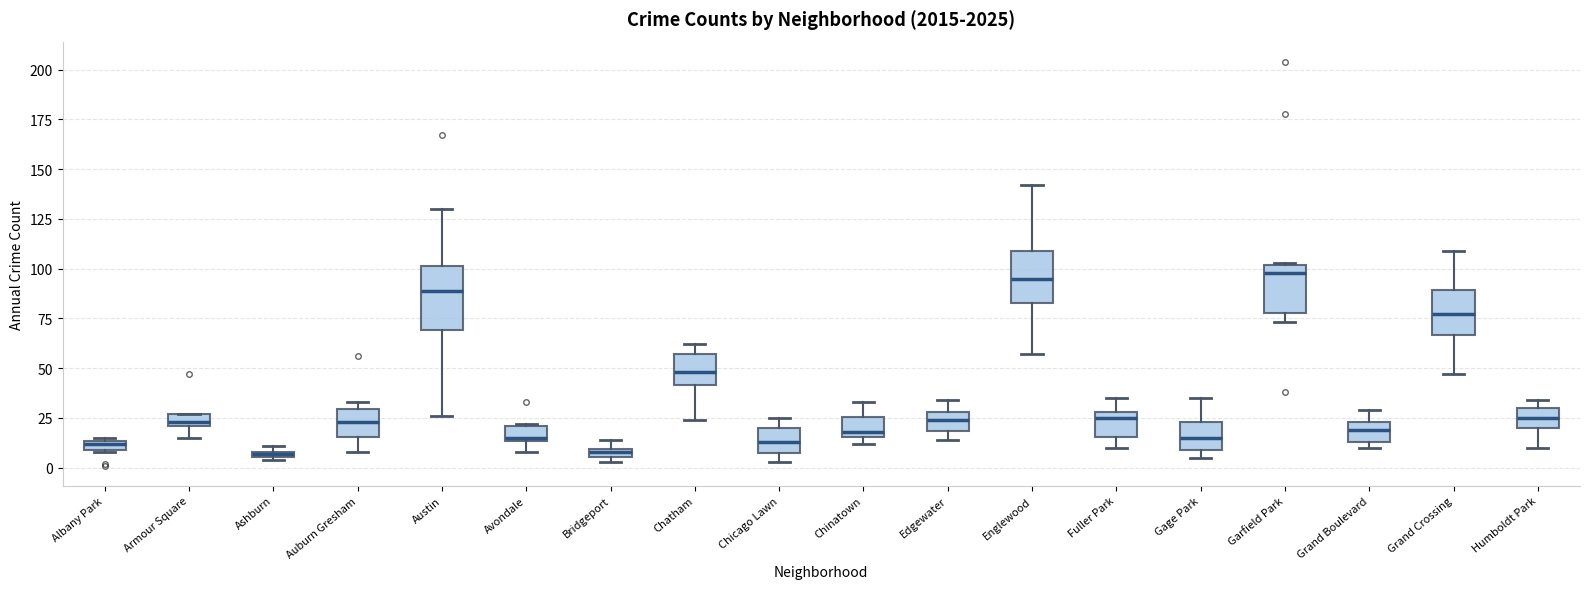

Where does the median line of the box for Gage Park sit on the y-axis? The values are not printed on the chart, so give them approximately, as read against the axis.

15